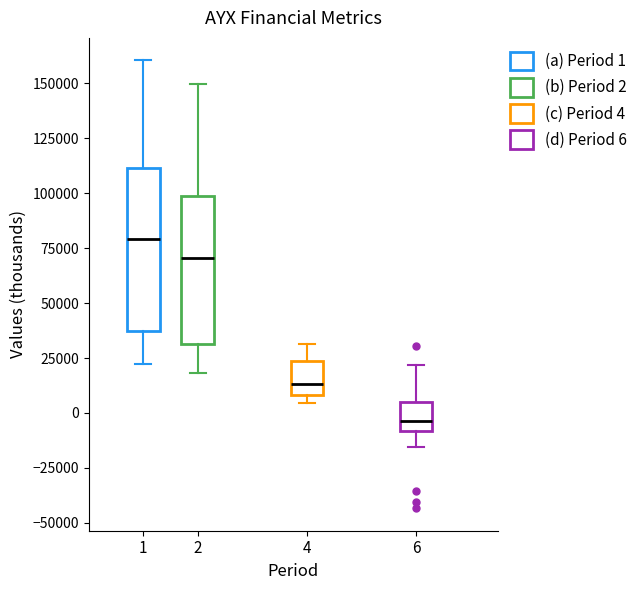

Which box's median line is the highest?

1